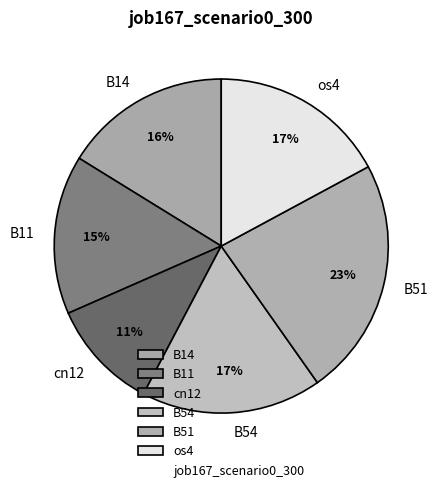

Which slice is the largest?

B51